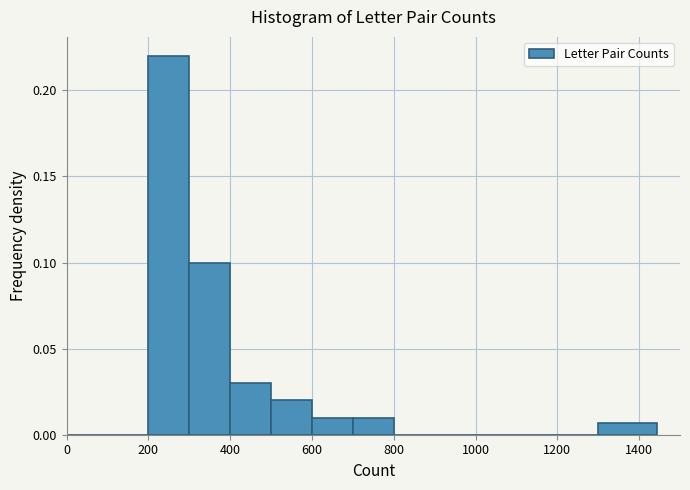

What is the height of the bar covering 500 to 600 on the x-axis? Neither the bar edges nor the heights are printed on the chart, so give them approximately, as read against the axes.

0.020